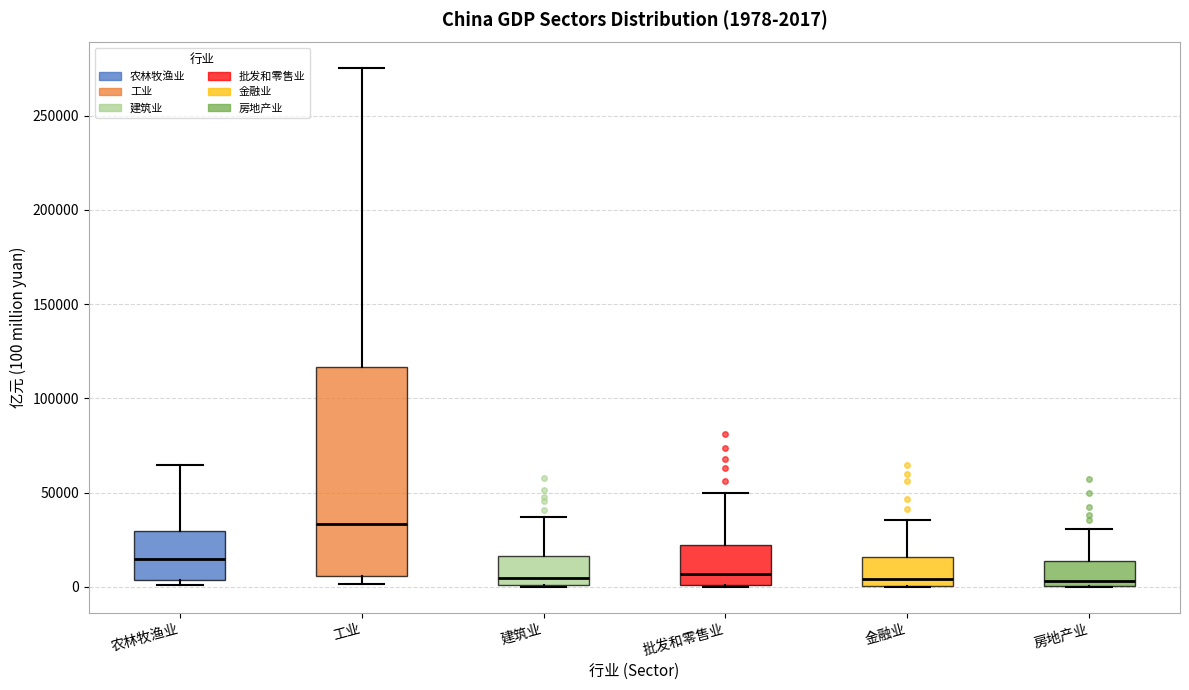

Which box is the tallest, from its lower edge to its upper edge?

工业